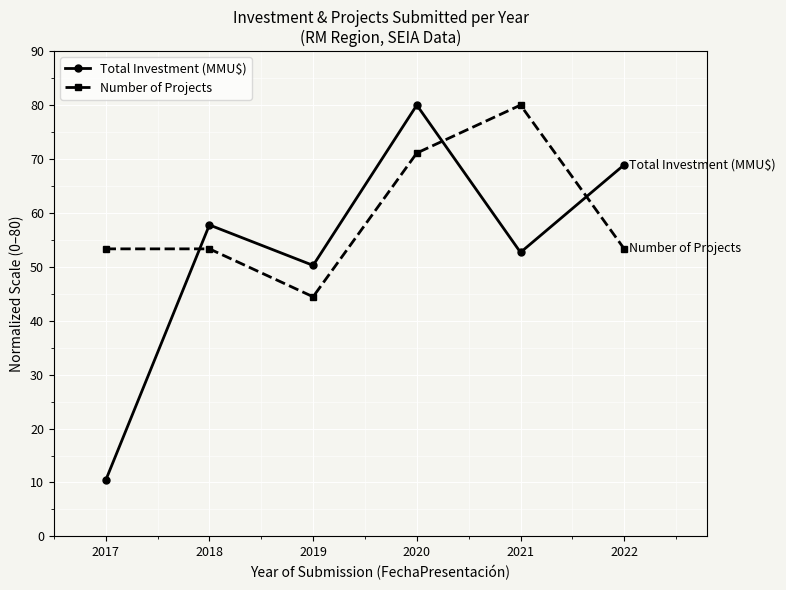

Does the chart display data point markers on the line(s)?

Yes